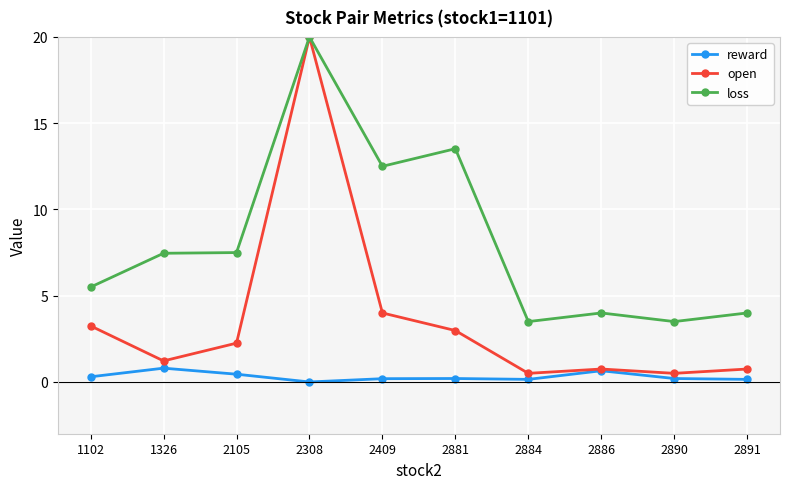

True or false: open has more than 2 points higher than both neighbors.

False